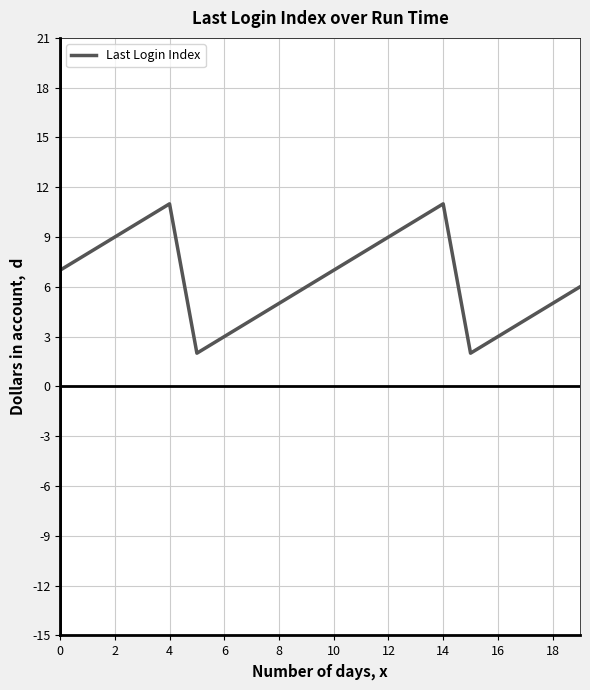

What is the difference between the maximum and minimum values?

9